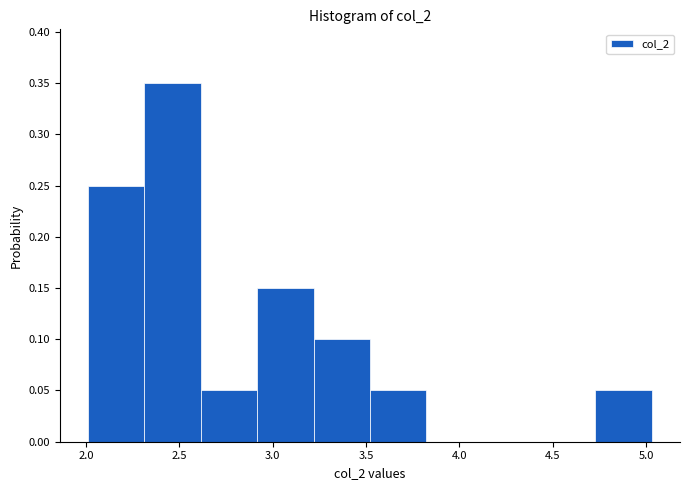

Reading left to right, list every bar in this chart as the range it spans on the x-axis followed by its height. Neither the bar edges nor the heights are printed on the chart, so give them approximately, as read against the axes.

2.00 to 2.30: 0.25
2.30 to 2.60: 0.35
2.60 to 2.90: 0.05
2.90 to 3.20: 0.15
3.20 to 3.50: 0.10
3.50 to 3.80: 0.05
3.80 to 4.10: 0
4.10 to 4.45: 0
4.45 to 4.75: 0
4.75 to 5.05: 0.05